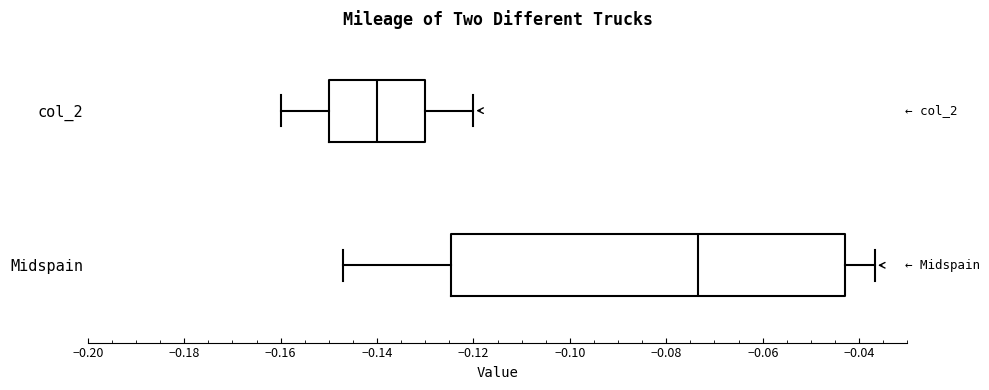

Reading bottom to top, transcribe this box plot: for each box, give where its median line is, the range the box spans, and where its two whiskers end, as read against the x-axis. The values are not printed on the chart, so give them approximately, as read against the axis.

Midspain: median -0.074, box -0.124 to -0.042, whiskers -0.148 to -0.036
col_2: median -0.140, box -0.150 to -0.130, whiskers -0.160 to -0.120